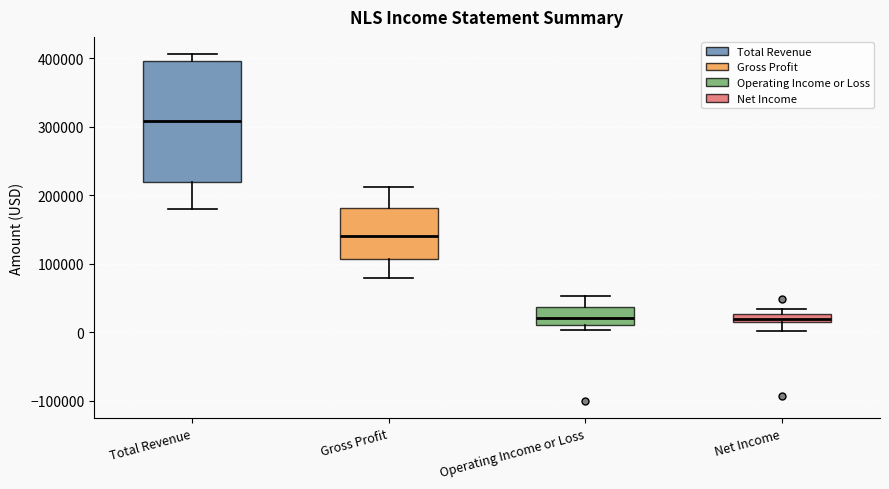

Where is the lower edge of the box for Gross Profit on the y-axis? The values are not printed on the chart, so give them approximately, as read against the axis.

110000